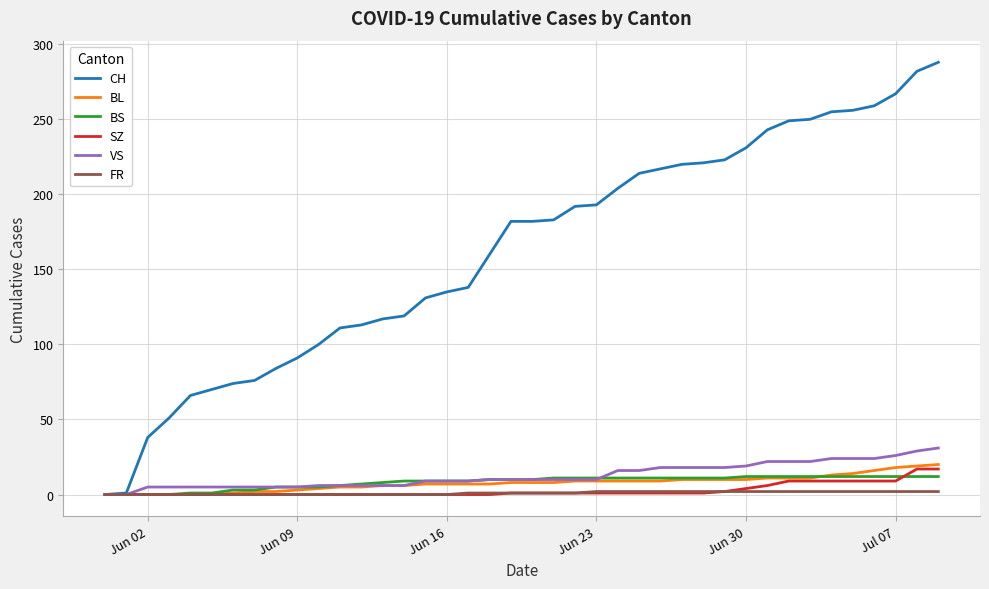

Which series has the largest range (max minus min)?

CH